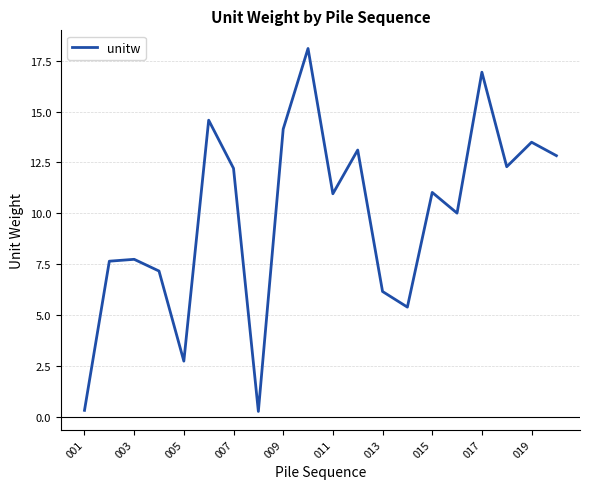

Does the chart display data point markers on the line(s)?

No